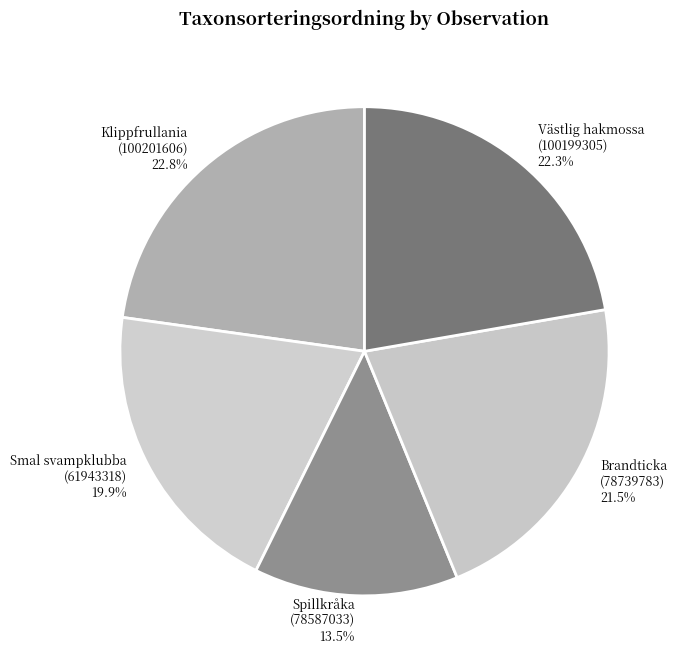

How much of the chart is everything except Smal svampklubba (61943318)?

80.1%